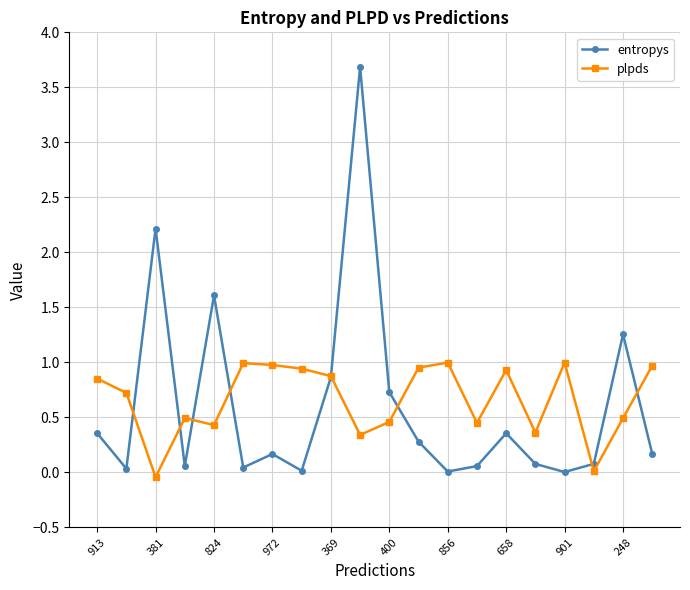

What is the value of the entropys point at the 11th from the left?

0.7